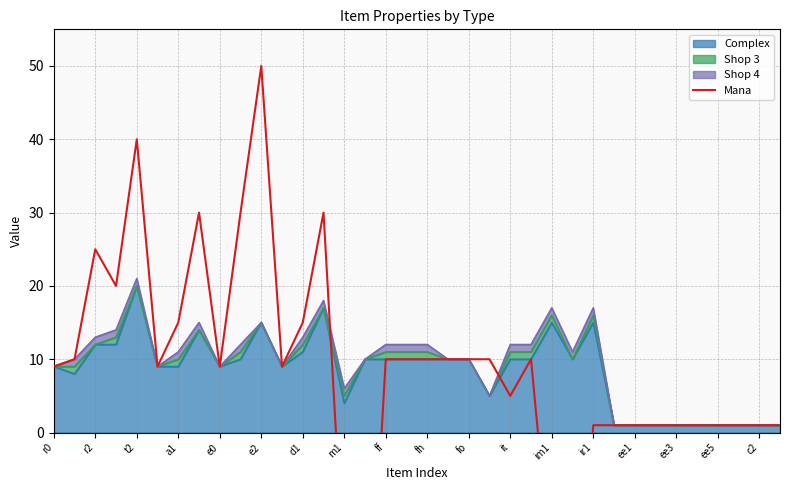

The Complex series shows 1 at ee3. True or false?

True